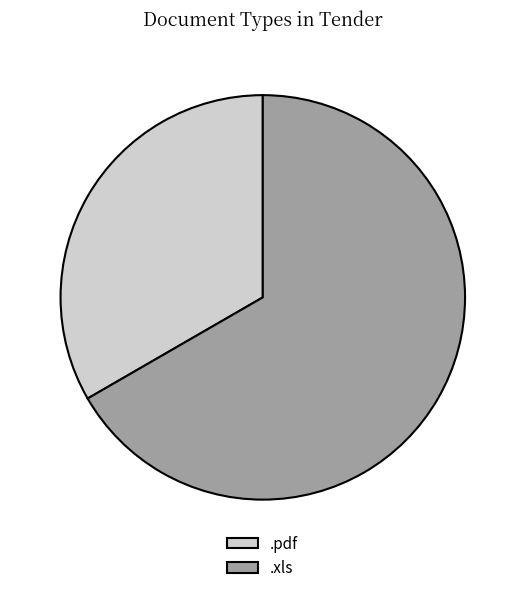

Is it true that .pdf is 33% of the pie?

True